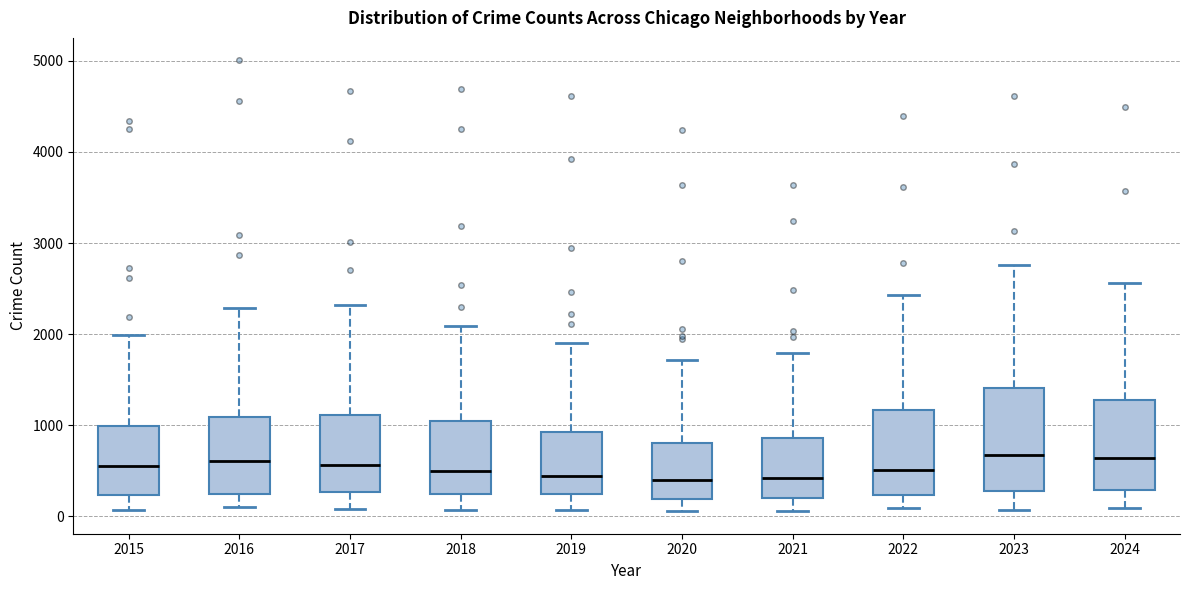

Where does the lower whisker of the box at x = 2023 end on the y-axis? The values are not printed on the chart, so give them approximately, as read against the axis.

100